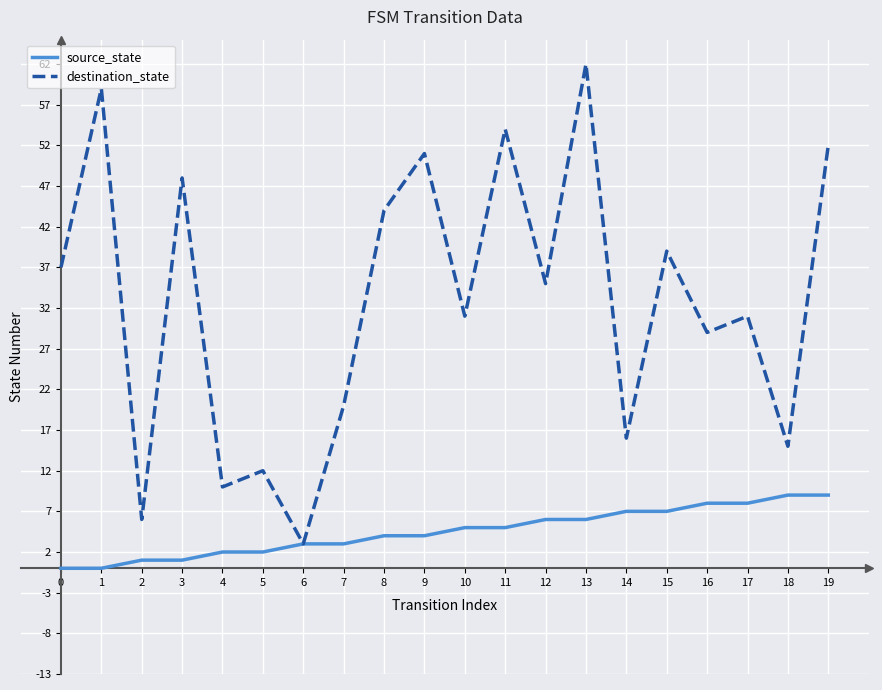

Between 2 and 19, which series saw the biggest shift?

destination_state